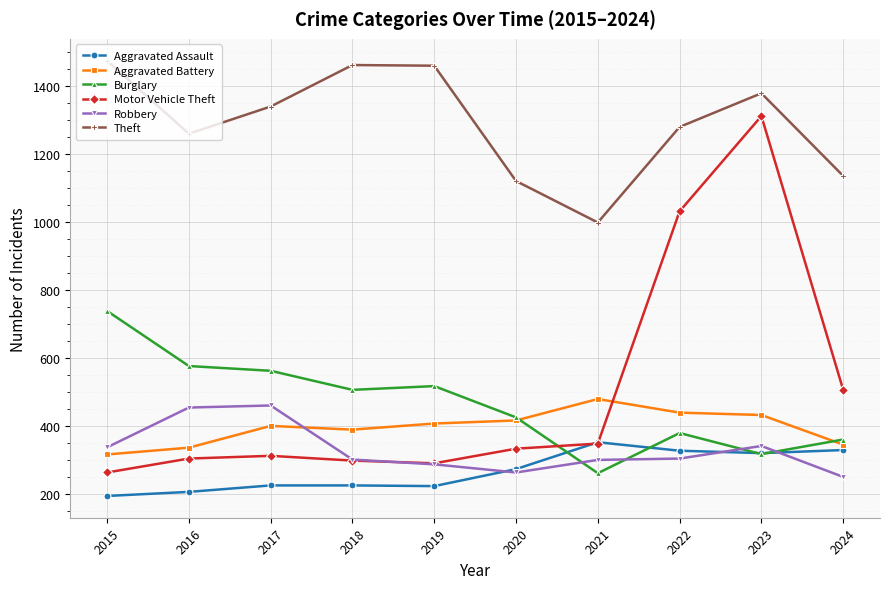

What is the spread (max minus min) of values at 2015?

1280